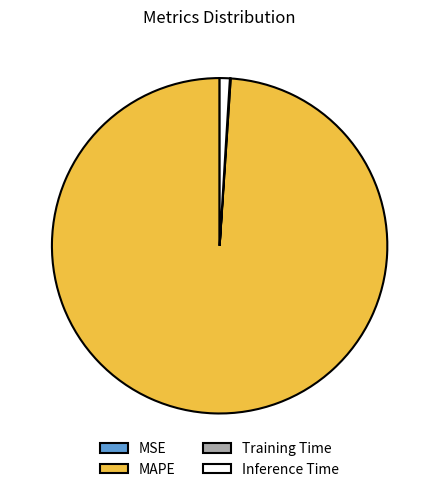

Which slice is the largest?

MAPE